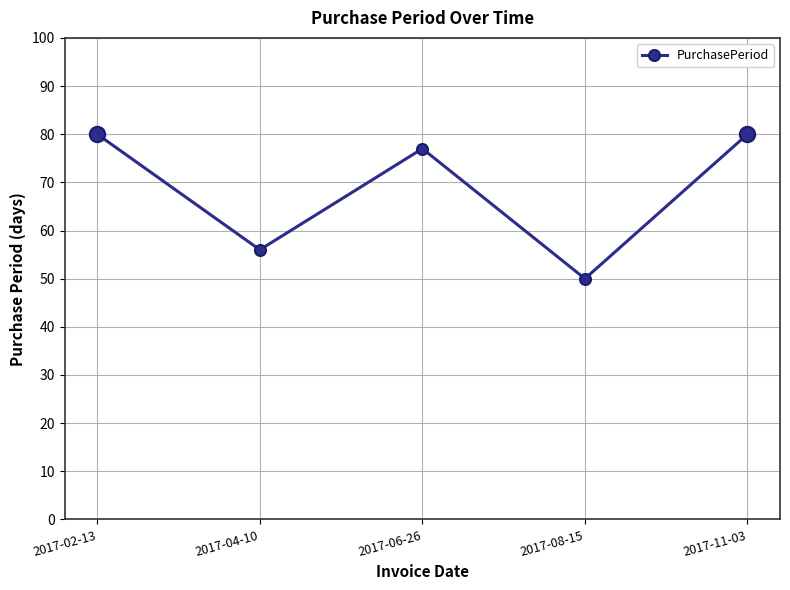

At which category does the data reach its first local valley?

2017-04-10